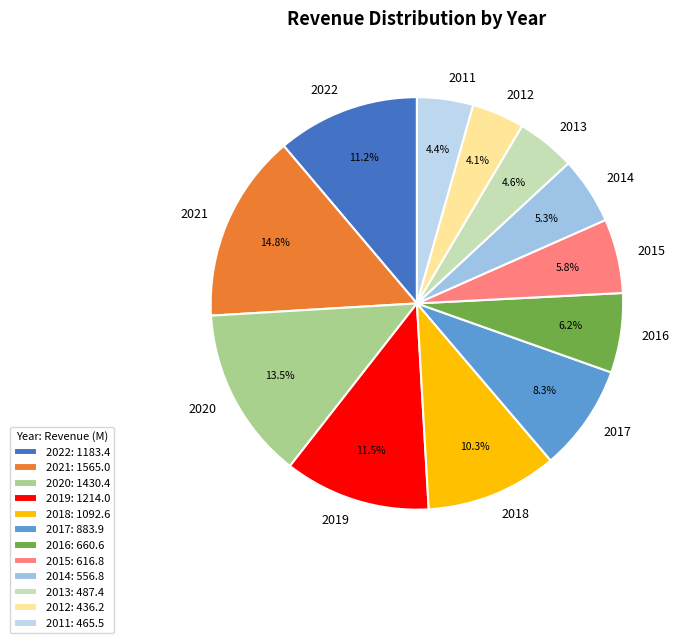

How many segments does this pie chart have?

12